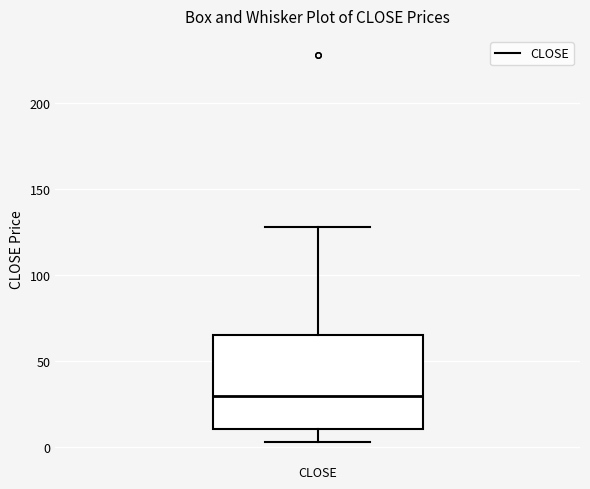

Read this box plot against the y-axis: the position of the median line, the range covered by the box, and the ends of both whiskers. The values are not printed on the chart, so give them approximately, as read against the axis.

median 30, box 10 to 65, whiskers 5 to 130